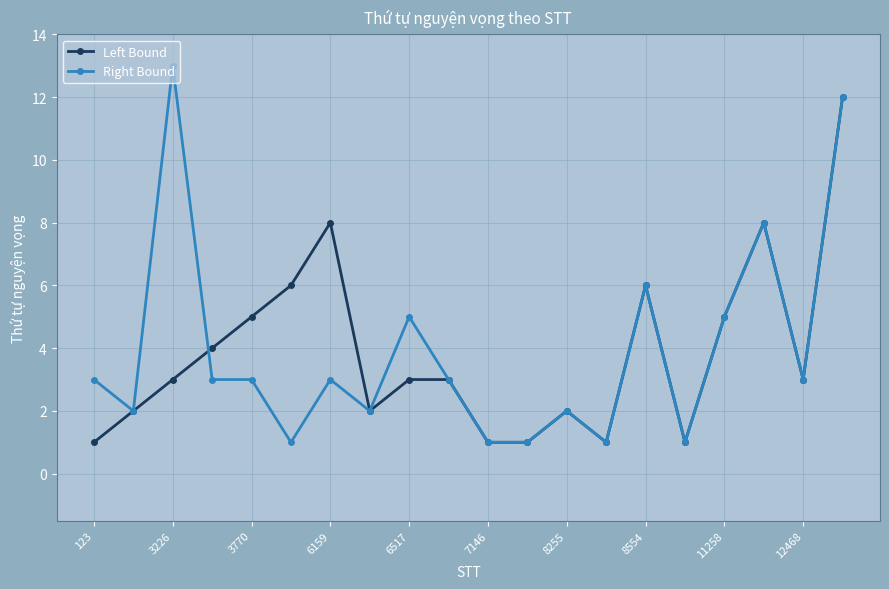

True or false: Right Bound and Left Bound intersect in this chart.

True